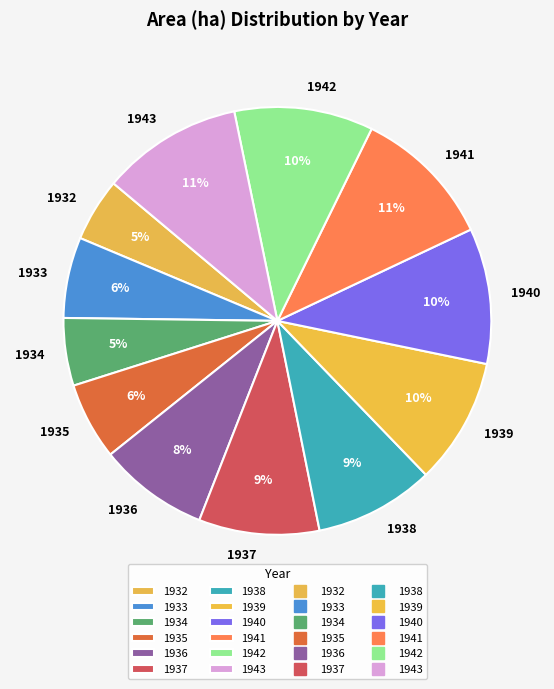

Is there a majority slice in this chart?

No